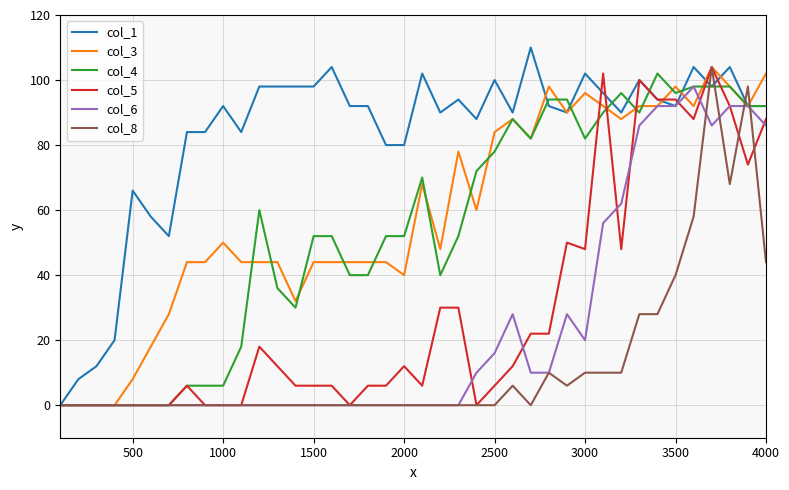

Is this an area chart (filled region under the line)?

No